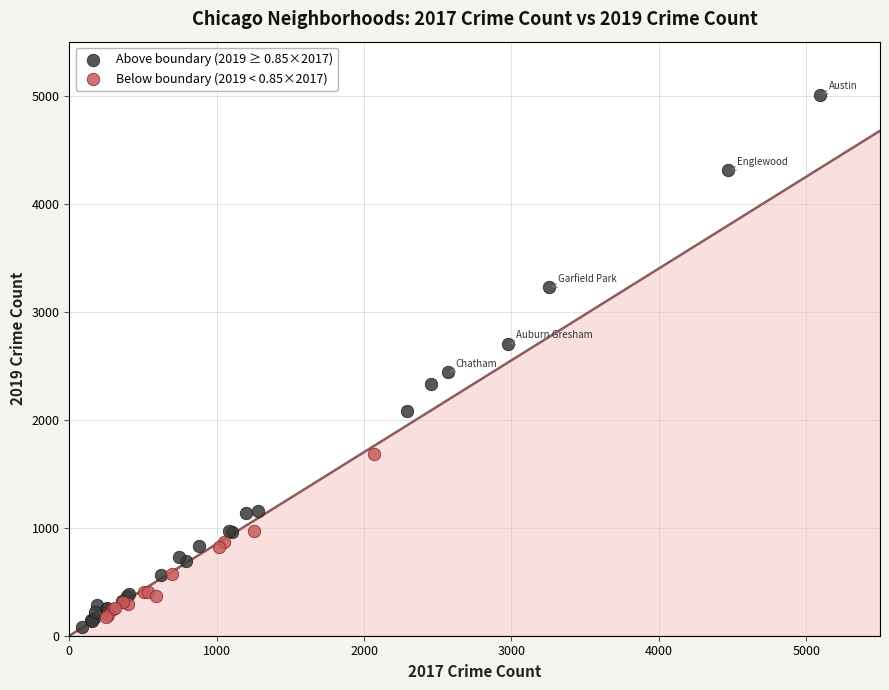

What are all the series names shown in the legend?

Above boundary (2019 ≥ 0.85×2017), Below boundary (2019 < 0.85×2017)